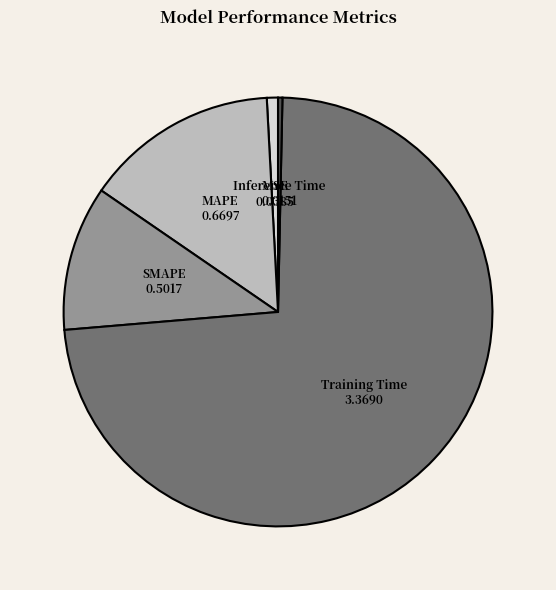

Which has a higher value, MAPE or SMAPE?

MAPE